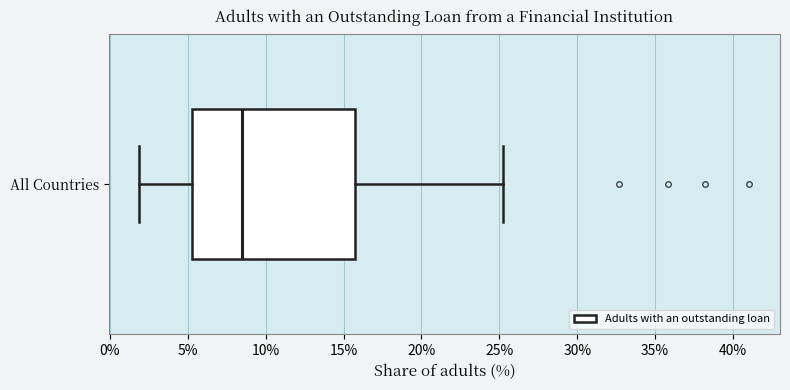

Read this box plot against the x-axis: the position of the median line, the range covered by the box, and the ends of both whiskers. The values are not printed on the chart, so give them approximately, as read against the axis.

median 8.5, box 5.5 to 15.5, whiskers 2.0 to 25.0